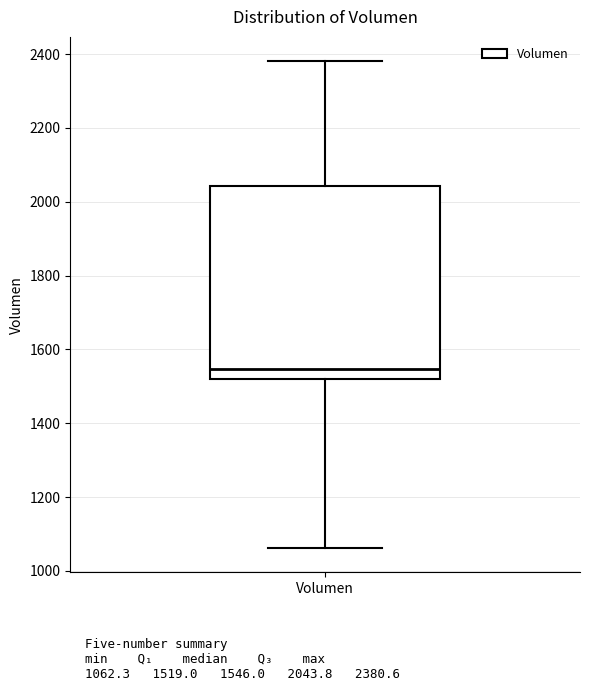

Transcribe this box plot: give where the median line is, the range the box spans, and where the two whiskers end, as read against the y-axis. The values are not printed on the chart, so give them approximately, as read against the axis.

median 1540, box 1520 to 2040, whiskers 1060 to 2380